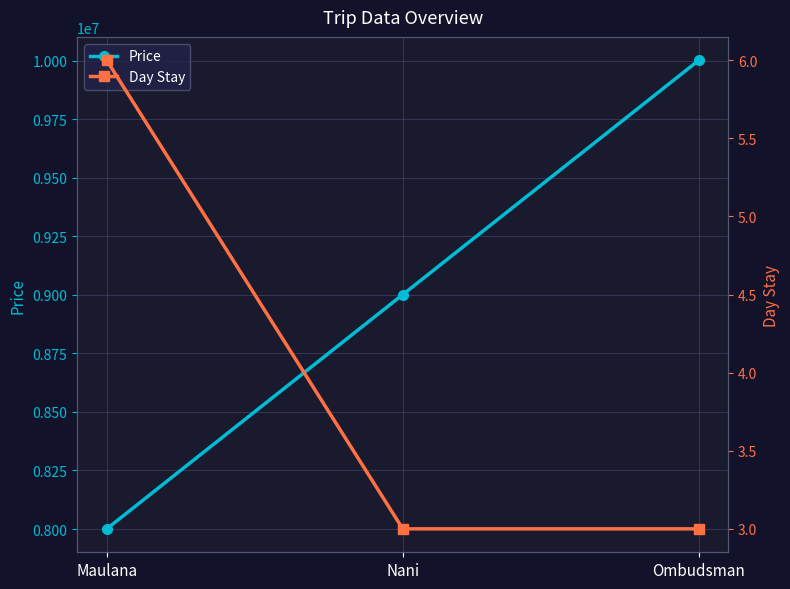

What is the value of the Price point at the 1st from the left?

8000700